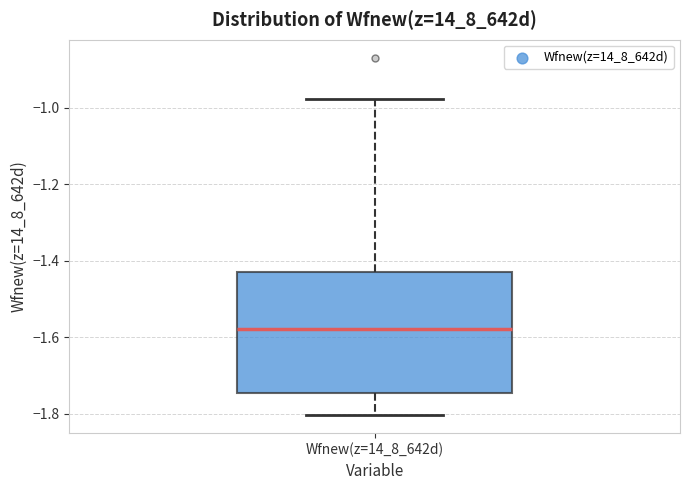

Read this box plot against the y-axis: the position of the median line, the range covered by the box, and the ends of both whiskers. The values are not printed on the chart, so give them approximately, as read against the axis.

median -1.58, box -1.74 to -1.42, whiskers -1.80 to -0.98